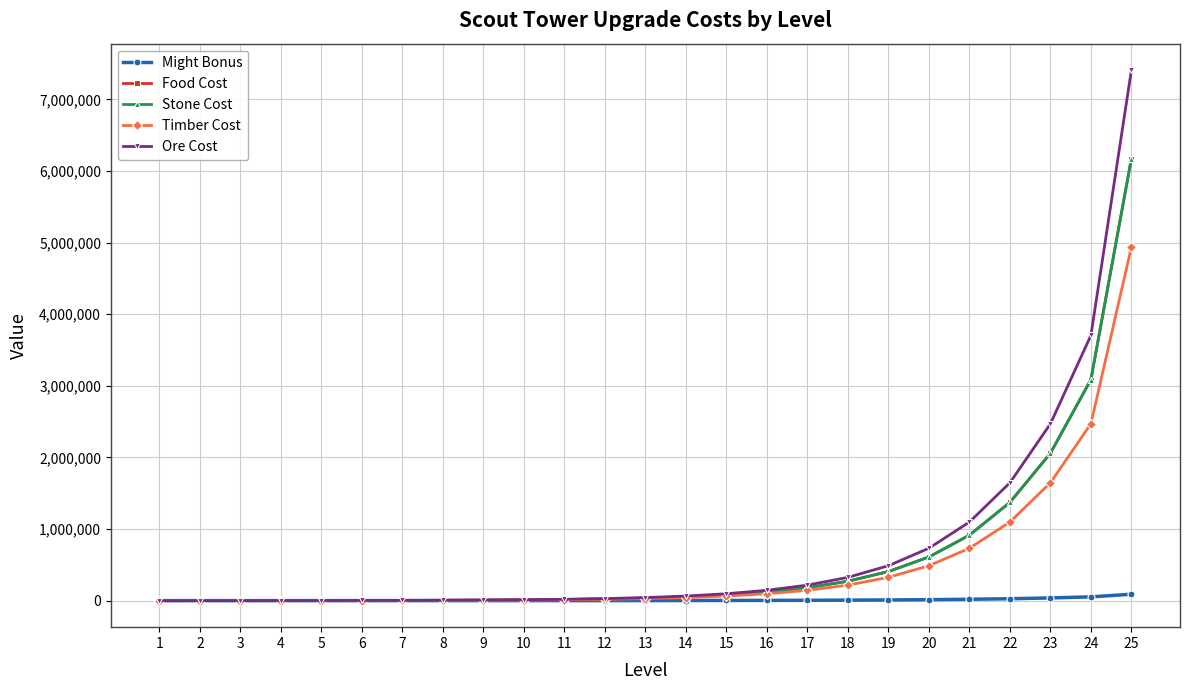

Is this an area chart (filled region under the line)?

No